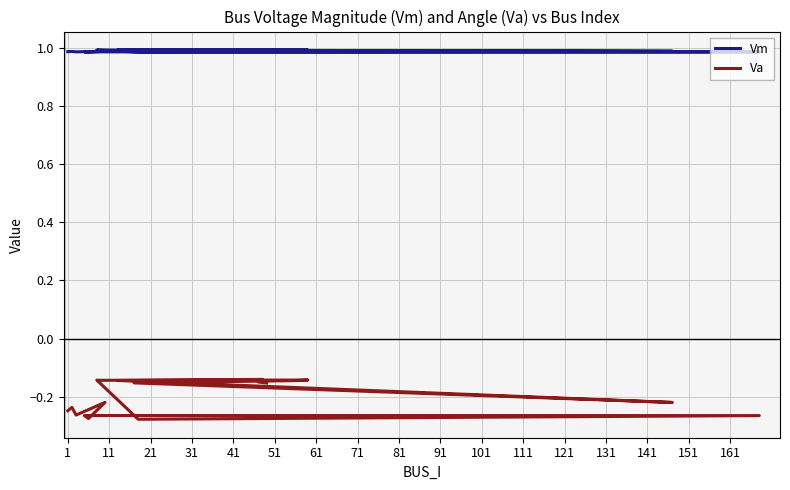

True or false: Vm and Va intersect in this chart.

False